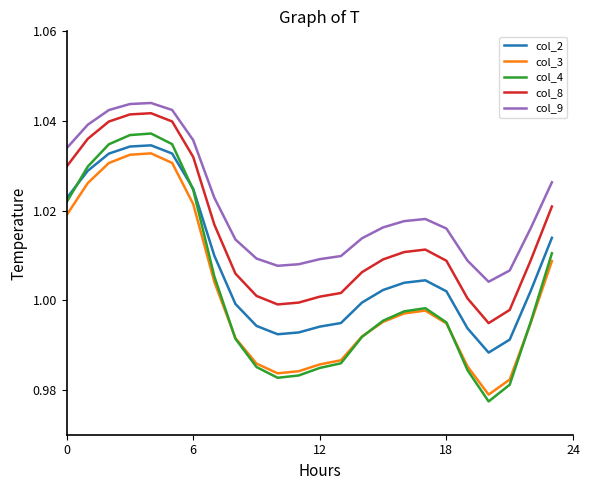

True or false: col_8 and col_9 cross at least once.

False